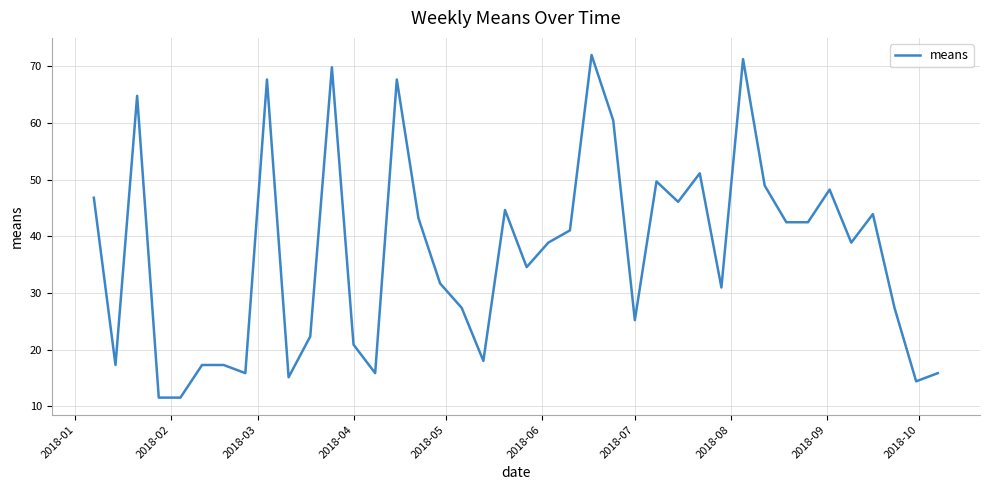

What is the greatest value displayed?

72.0